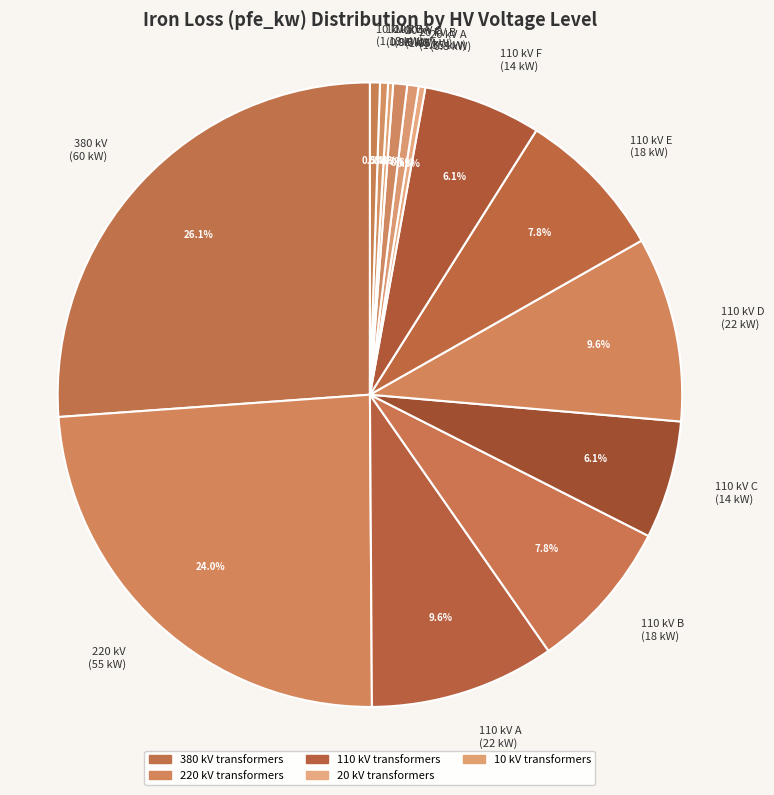

Which slice is the largest?

380 kV (60 kW)